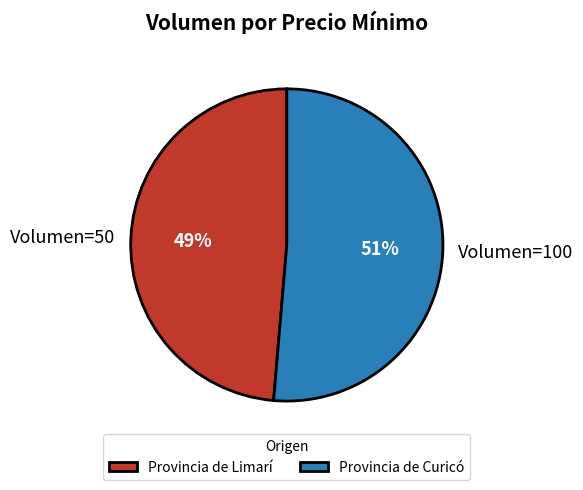

Is there a majority slice in this chart?

Yes